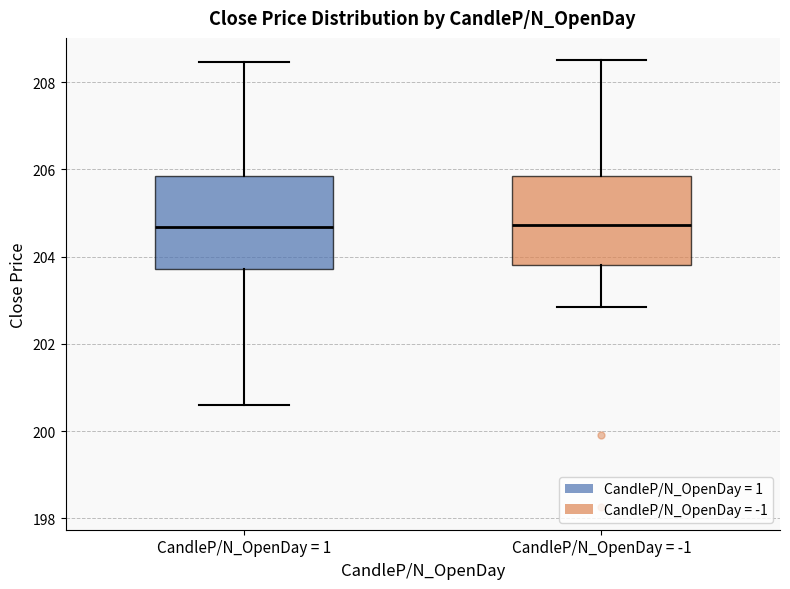

Reading left to right, transcribe this box plot: for each box, give where its median line is, the range the box spans, and where its two whiskers end, as read against the y-axis. The values are not printed on the chart, so give them approximately, as read against the axis.

CandleP/N_OpenDay = 1: median 204.6, box 203.8 to 205.8, whiskers 200.6 to 208.4
CandleP/N_OpenDay = -1: median 204.8, box 203.8 to 205.8, whiskers 202.8 to 208.6